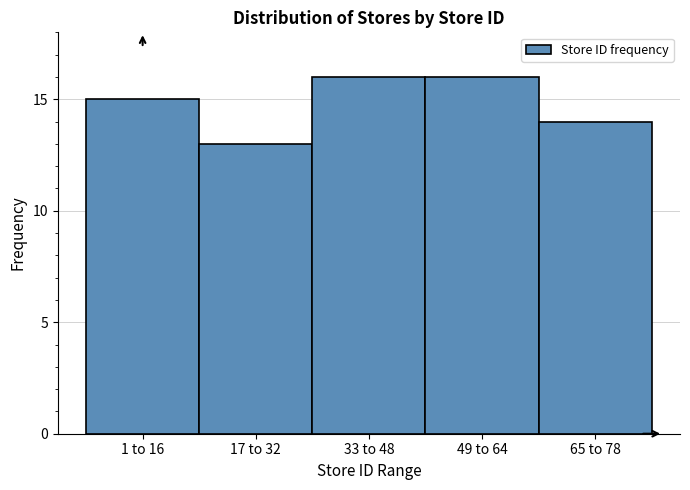

Reading right to left, what are all the values shown in this chart?

65 to 78=14	49 to 64=16	33 to 48=16	17 to 32=13	1 to 16=15